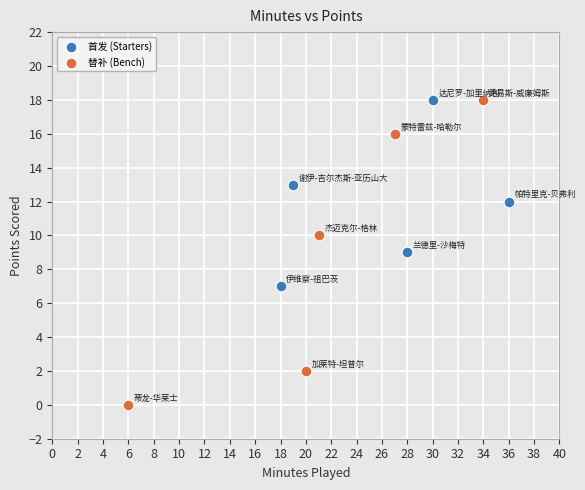

Which series contains the lowest Y value?

替补 (Bench)